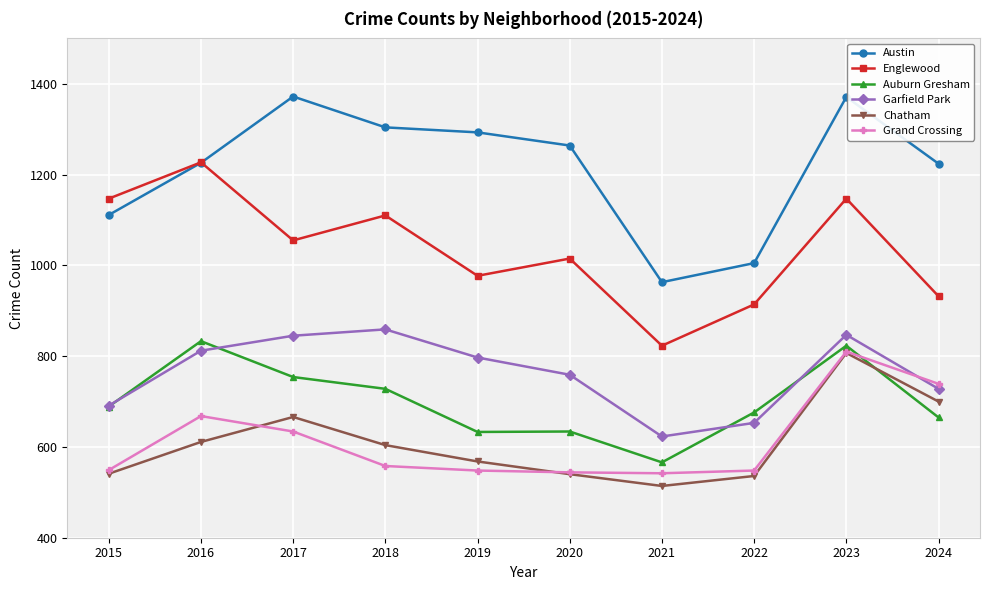

What is the spread (max minus min) of values at 2021?

449